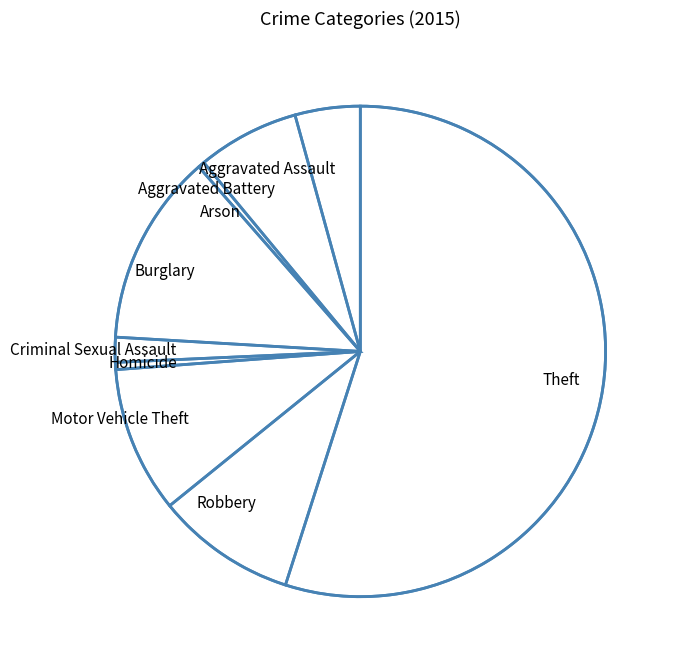

Which category has the biggest portion of the pie?

Theft